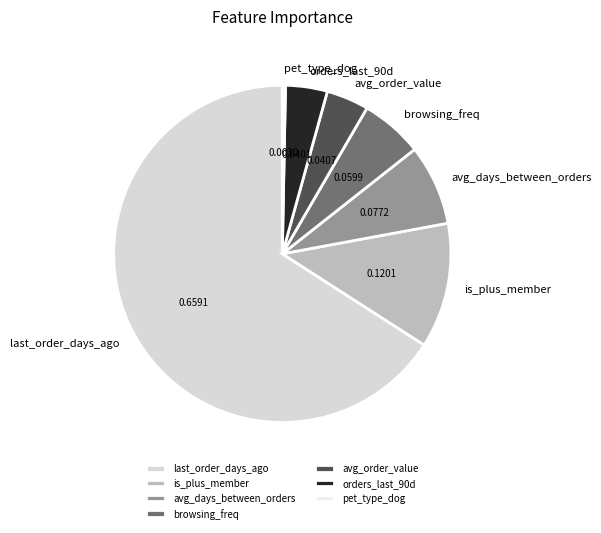

Combined, do browsing_freq and avg_order_value account for over 50%?

No